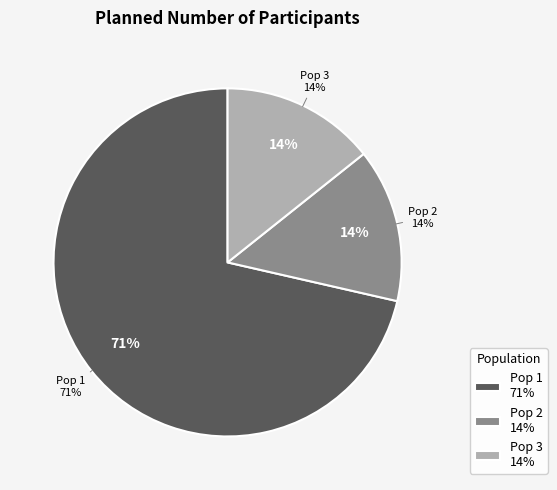

Does Pop 1 represent more than half of the total?

Yes